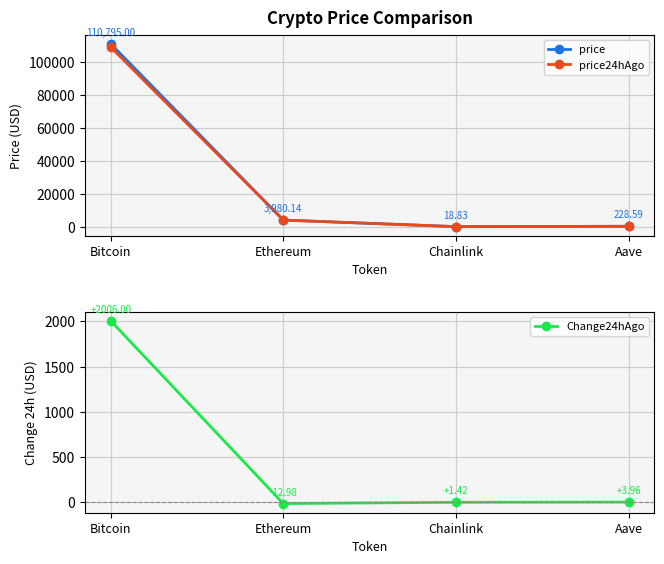

At which label does Change24hAgo reach its minimum?

Ethereum